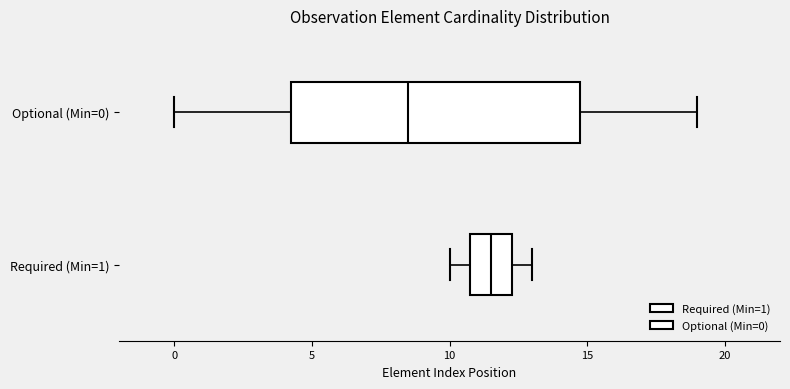

Reading bottom to top, read every box against the x-axis: the position of its median line, the range the box covers, and the ends of its whiskers. The values are not printed on the chart, so give them approximately, as read against the axis.

Required (Min=1): median 11.5, box 11.0 to 12.5, whiskers 10.0 to 13.0
Optional (Min=0): median 8.5, box 4.5 to 15.0, whiskers 0.0 to 19.0